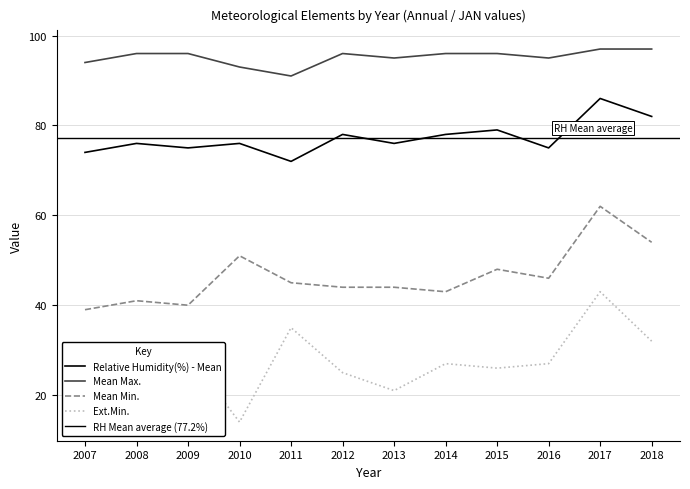

What is the value of the Relative Humidity(%) - Mean point at the 10th from the left?

75